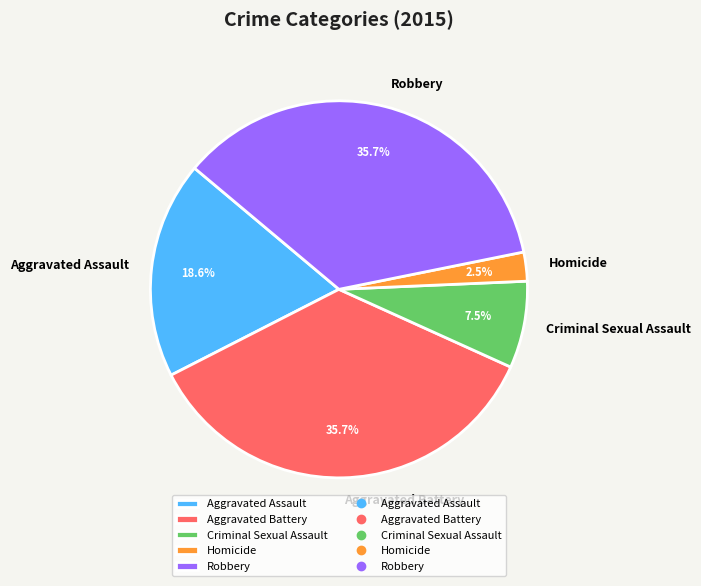

Does Robbery account for over 50% of the chart?

No